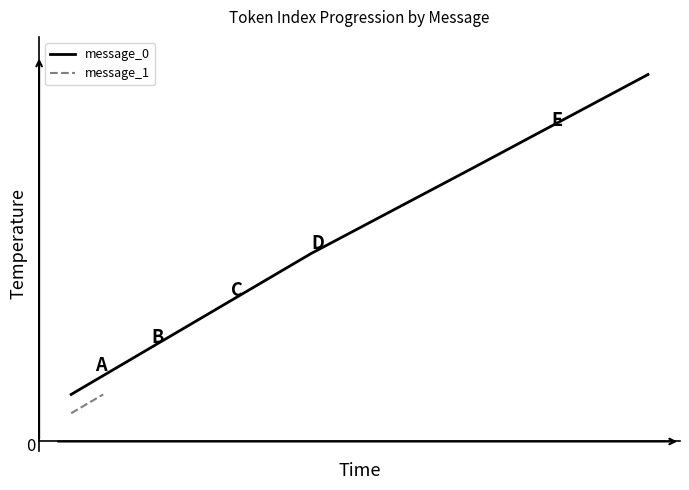

Count the number of data series in this chart.

2